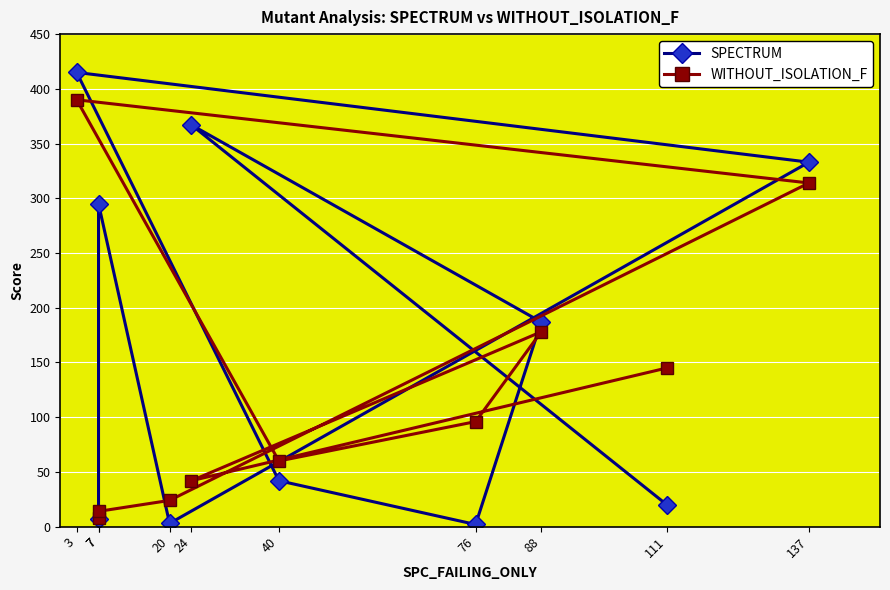

How many series are shown in this chart?

2